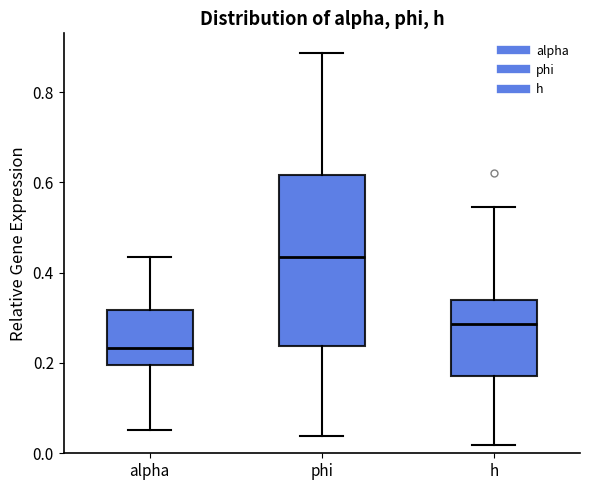

Where does the lower whisker of the box for h end on the y-axis? The values are not printed on the chart, so give them approximately, as read against the axis.

0.02